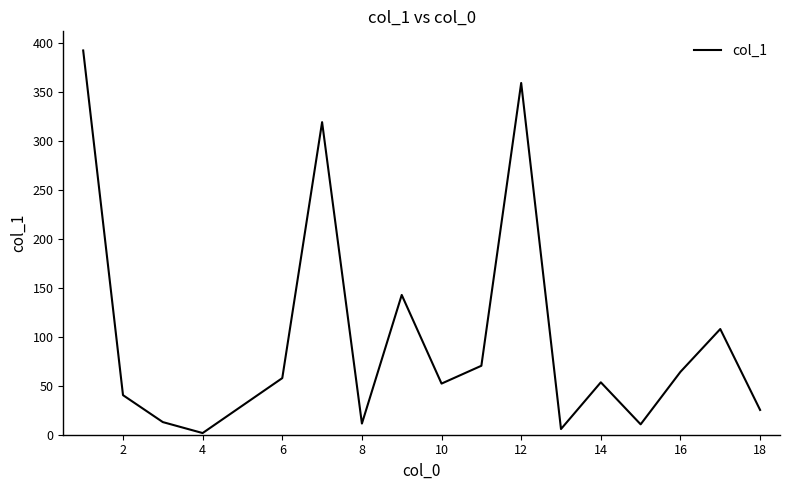

What is the greatest value displayed?

392.3